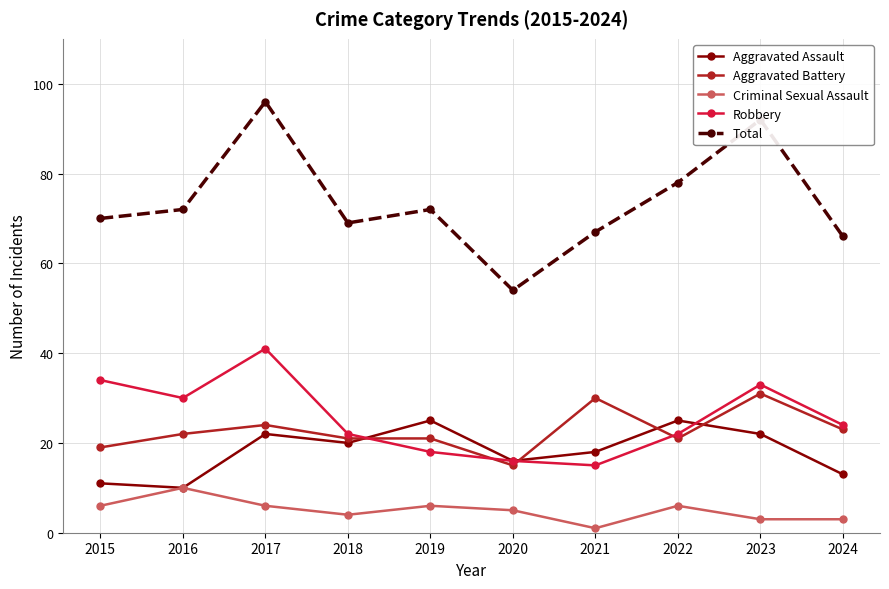

Which category has the highest value in the Aggravated Battery series?

2023